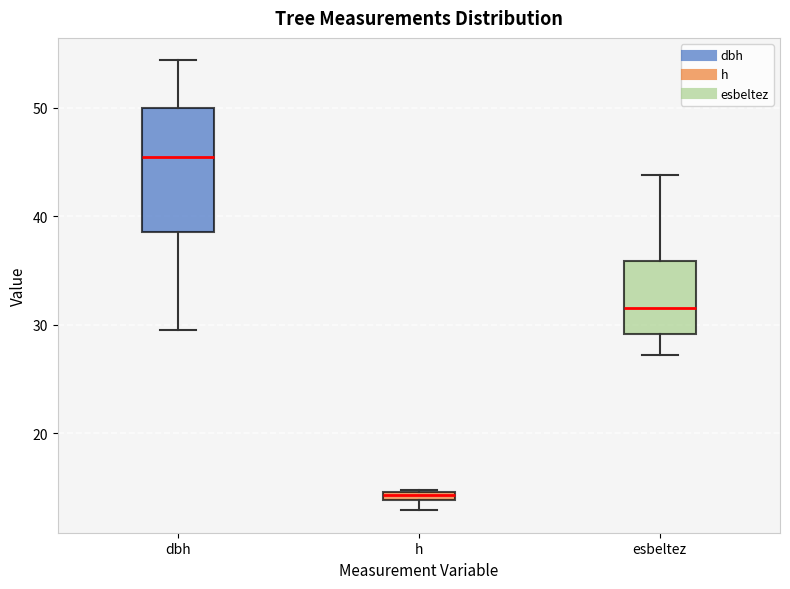

Comparing the boxes themselves (not the whiskers), which one is the tallest?

dbh